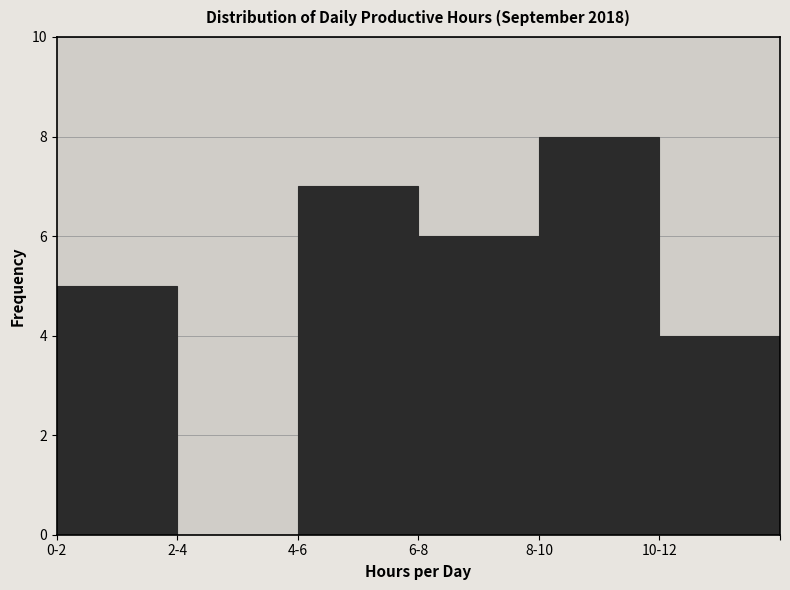

Reading left to right, extract all data points from this chart.

0-2=5	2-4=0	4-6=7	6-8=6	8-10=8	10-12=4